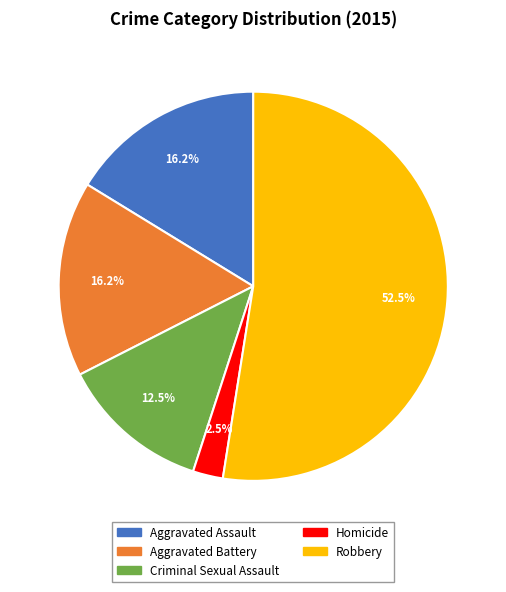

To the nearest percent, what is the average slice percentage?

20%